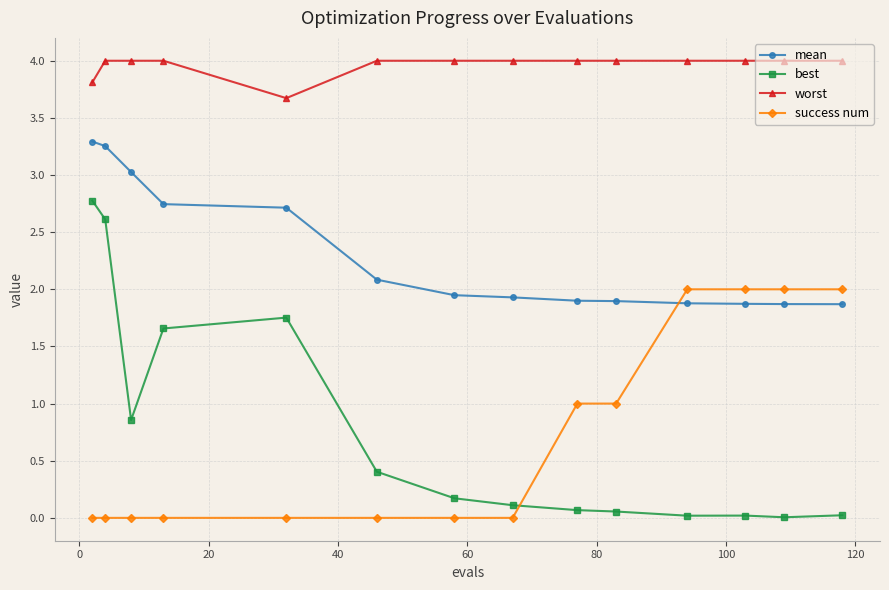

How many lines are shown in the chart?

4